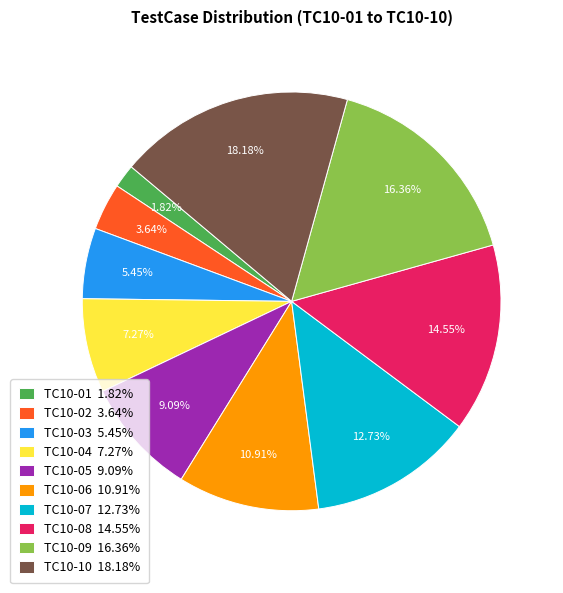

Does any single category account for the majority?

No